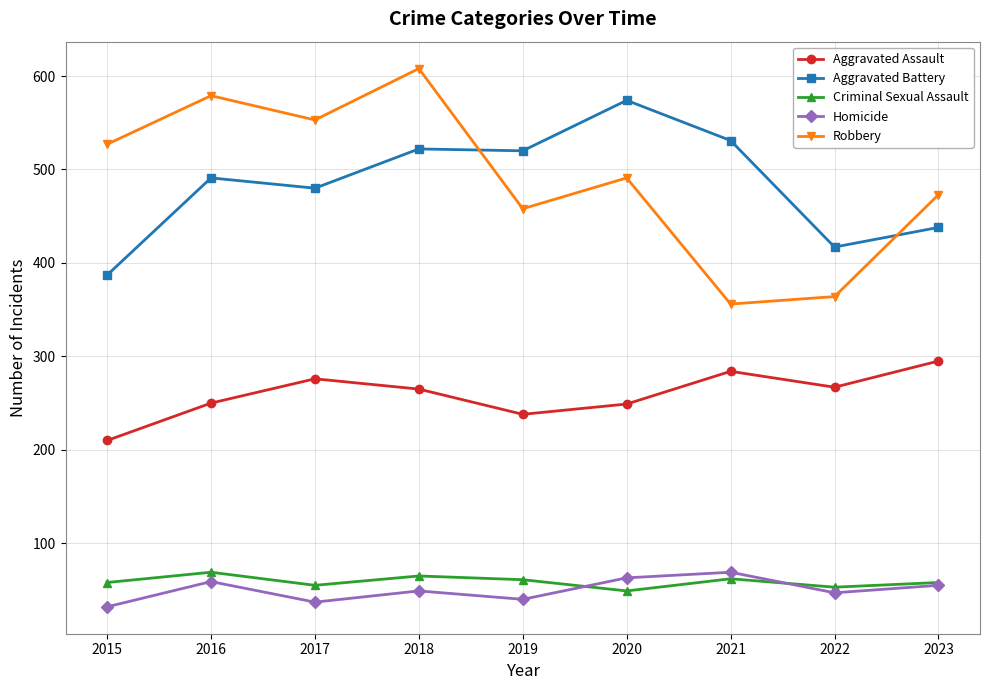

Which series changed the most between 2016 and 2018?

Aggravated Battery